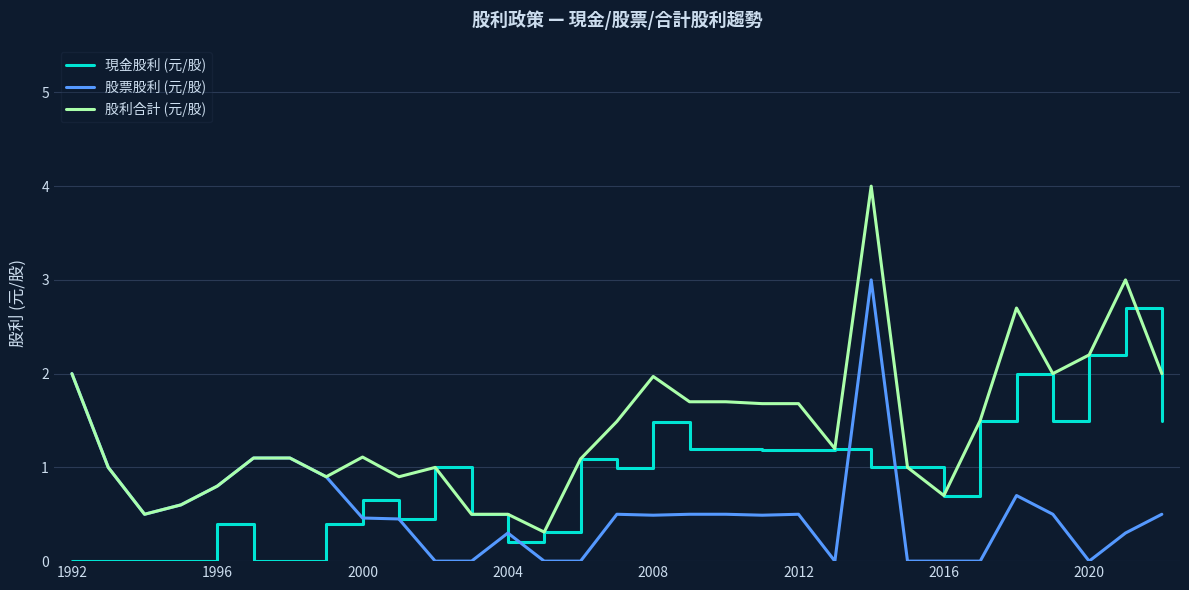

Rank the series by their maximum value, from highest to lowest.

股利合計 (元/股), 股票股利 (元/股), 現金股利 (元/股)